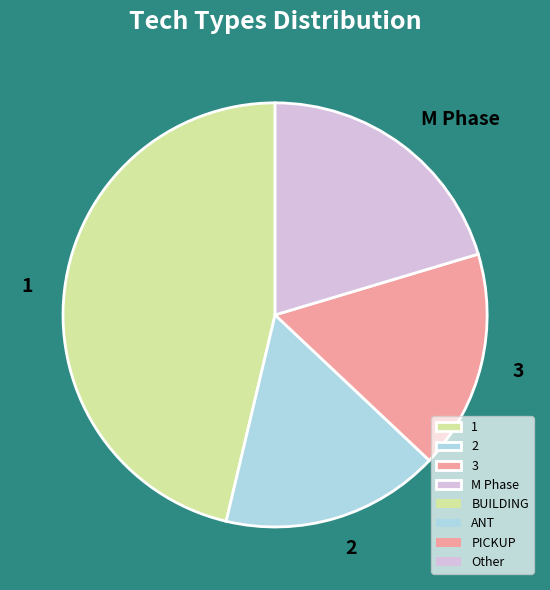

The 2 slice represents 17% of the pie. True or false?

True